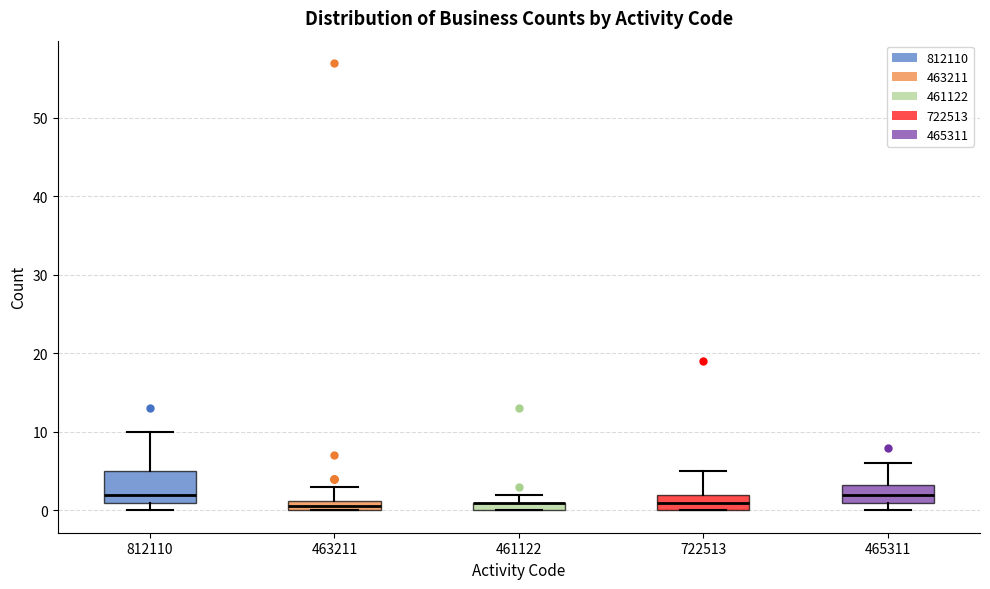

Where does the upper whisker of the box at x = 722513 end on the y-axis? The values are not printed on the chart, so give them approximately, as read against the axis.

5